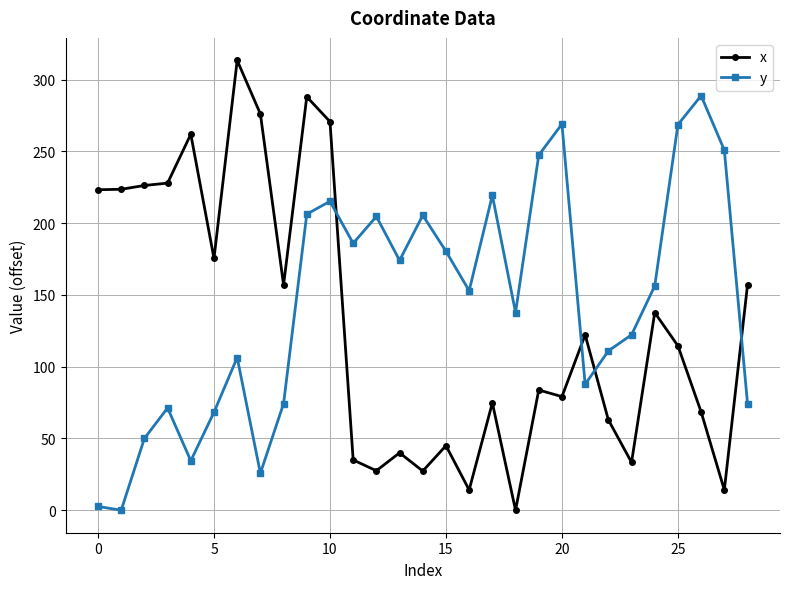

What is the sum of all y values?

4192.5